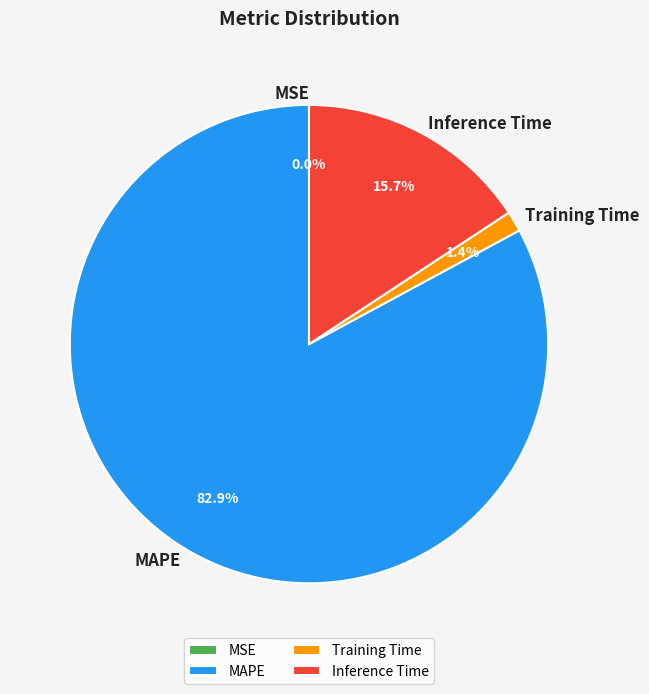

To the nearest percent, what is the difference between the Training Time and Inference Time slice percentages?

14%